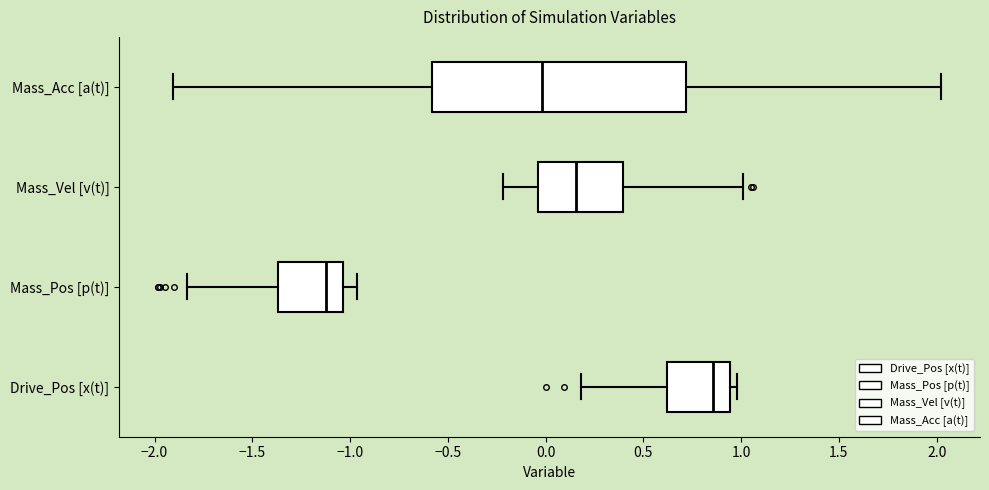

Comparing the boxes themselves (not the whiskers), which one is the widest?

Mass_Acc [a(t)]